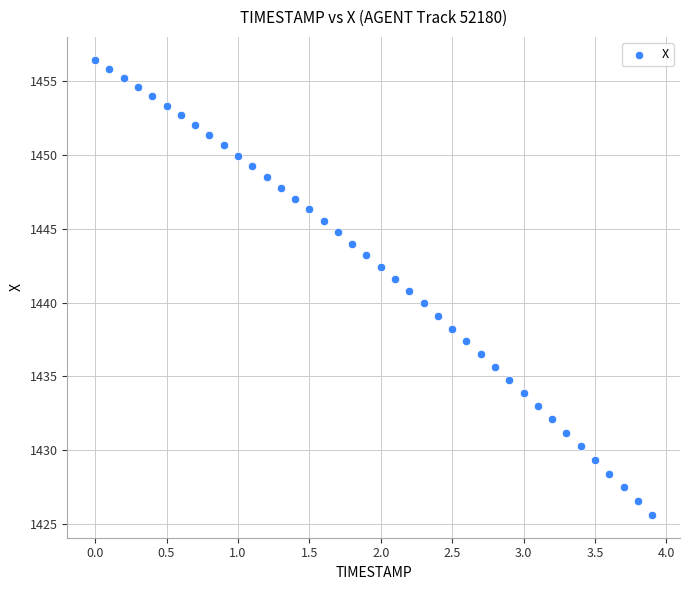

What is the range of Y values (max minus min)?

30.8